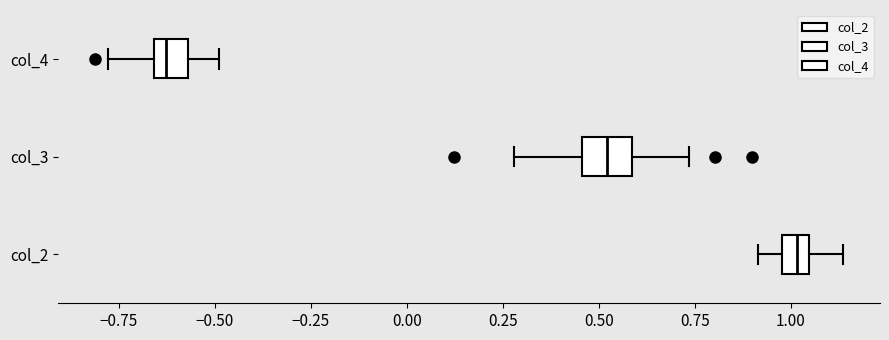

Where does the left whisker of the box for col_3 end on the x-axis? The values are not printed on the chart, so give them approximately, as read against the axis.

0.30